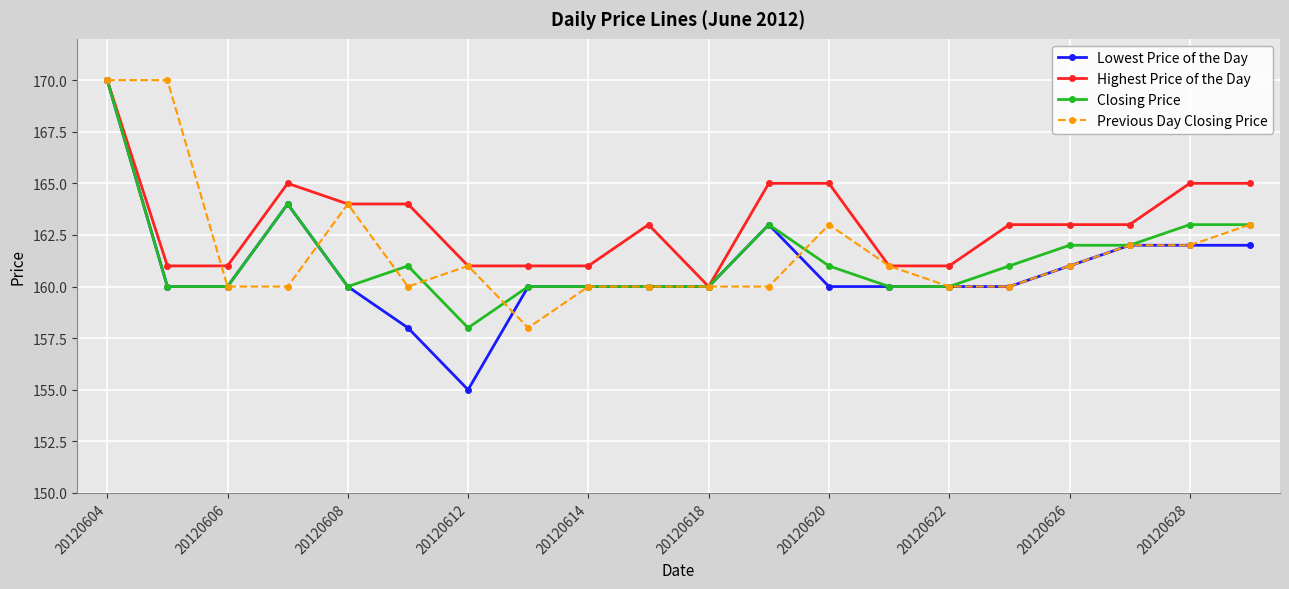

What are all the series names shown in the legend?

Lowest Price of the Day, Highest Price of the Day, Closing Price, Previous Day Closing Price